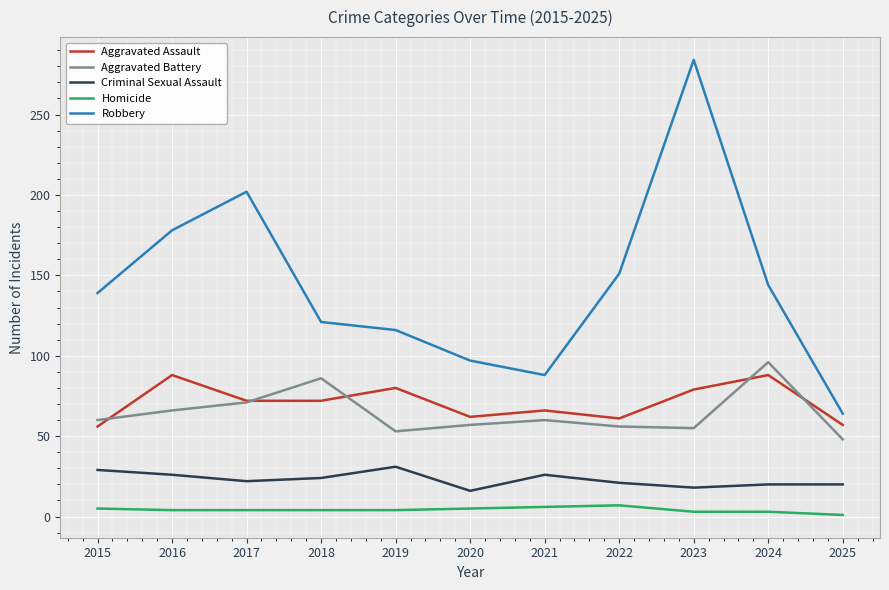

What is the sum of the Aggravated Battery values at 2018 and 2019?

139